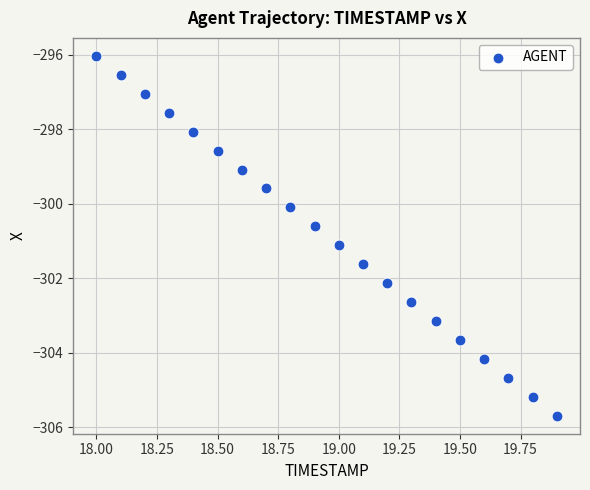

What is the range of Y values (max minus min)?

9.7